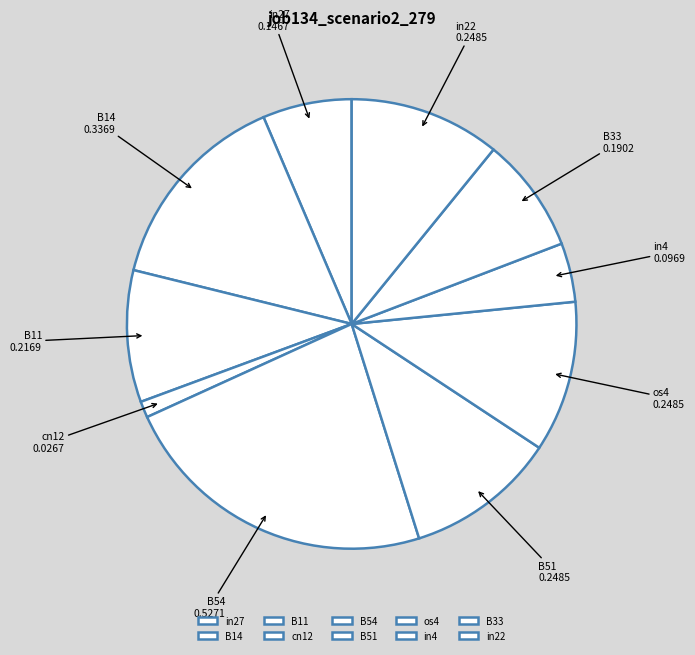

Between B33 and B11, which is larger?

B11